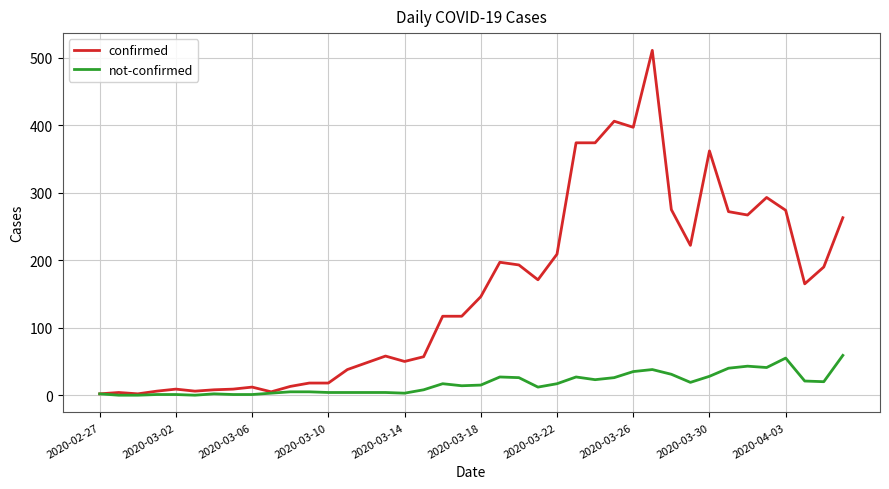

Which series has the largest range (max minus min)?

confirmed